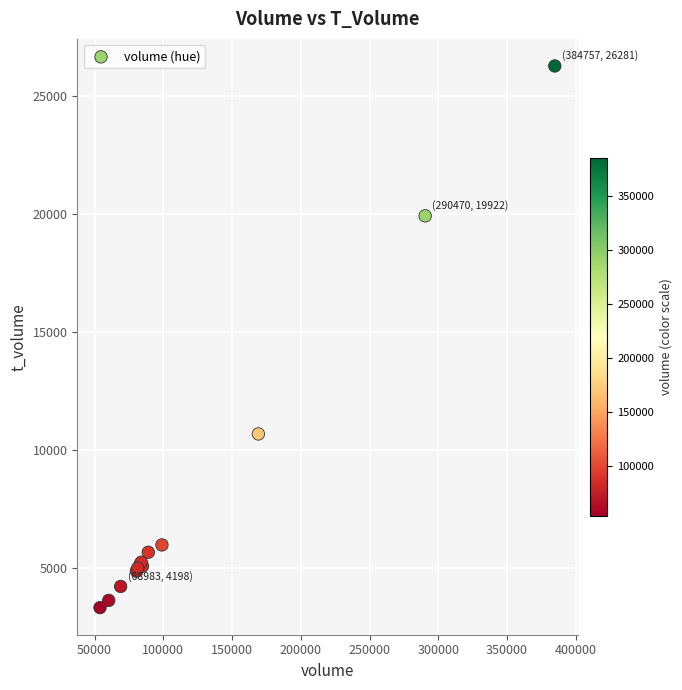

What Y value in the scatter plot is closest to 14789?

10668